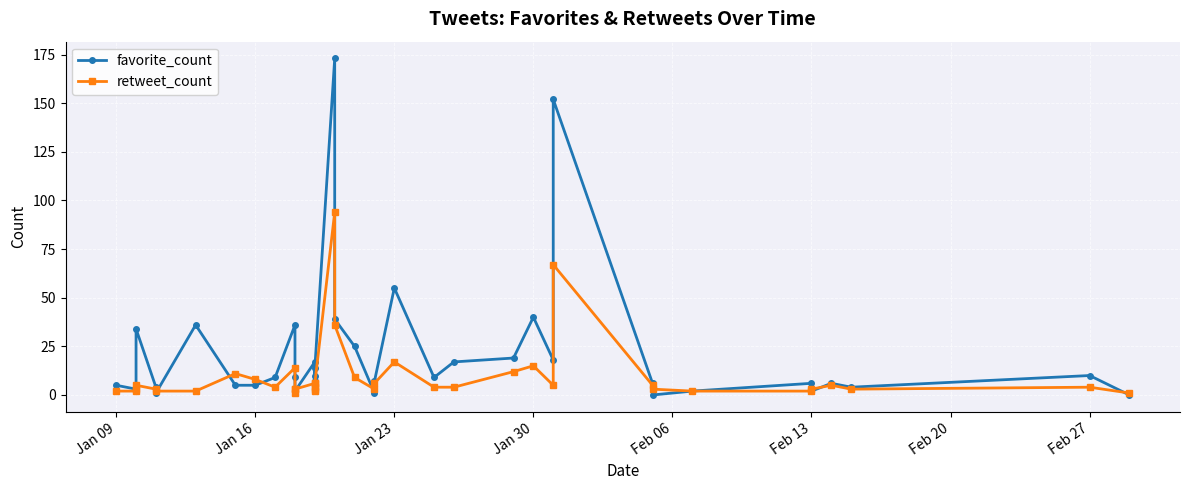

What is the approximate value of favorite_count at Jan 16?

5